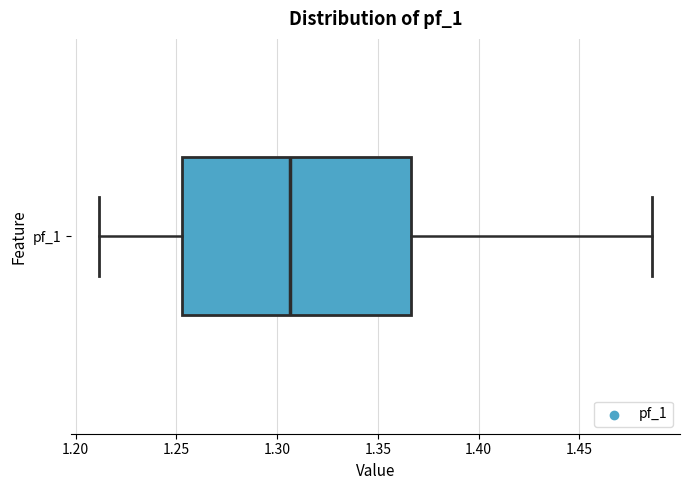

Transcribe this box plot: give where the median line is, the range the box spans, and where the two whiskers end, as read against the x-axis. The values are not printed on the chart, so give them approximately, as read against the axis.

median 1.305, box 1.255 to 1.365, whiskers 1.210 to 1.485